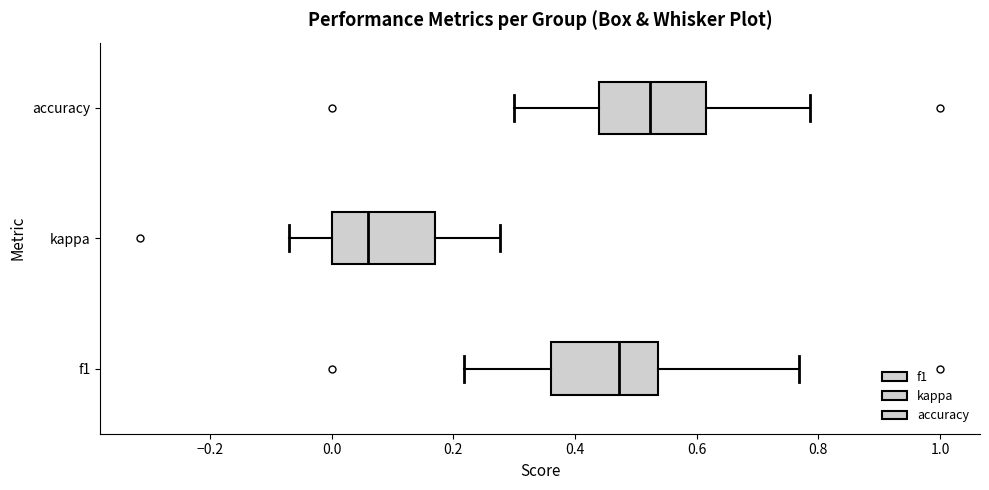

Reading bottom to top, read every box against the x-axis: the position of its median line, the range the box covers, and the ends of its whiskers. The values are not printed on the chart, so give them approximately, as read against the axis.

f1: median 0.48, box 0.36 to 0.54, whiskers 0.22 to 0.76
kappa: median 0.06, box 0.00 to 0.16, whiskers -0.06 to 0.28
accuracy: median 0.52, box 0.44 to 0.62, whiskers 0.30 to 0.78